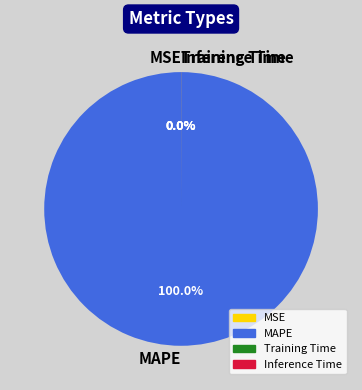

Is there any slice that represents more than half of the pie?

Yes